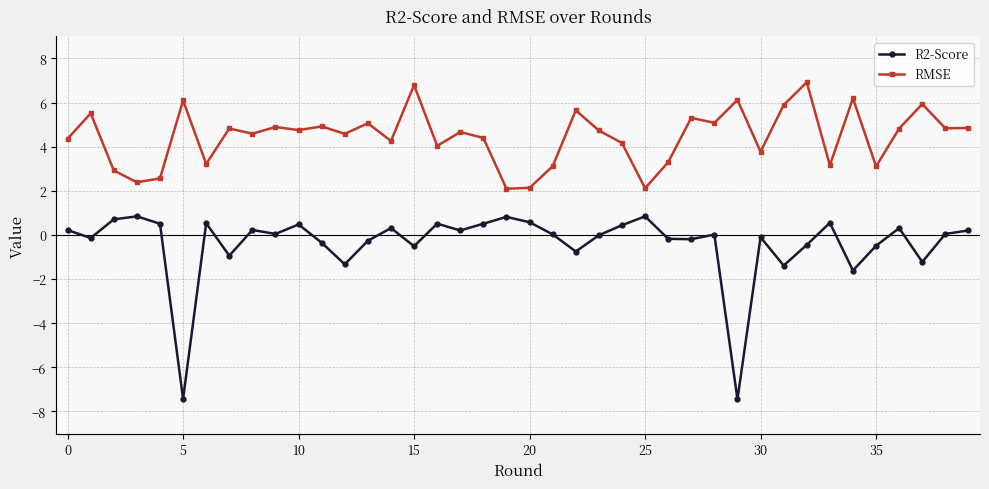

What is the value of the R2-Score point at the 17th from the left?

0.5